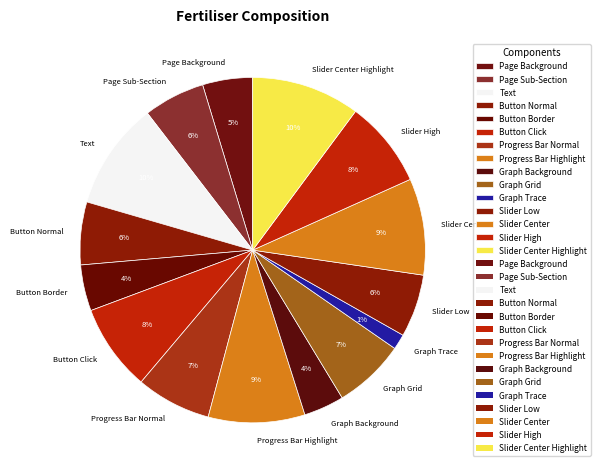

Is there any slice that represents more than half of the pie?

No